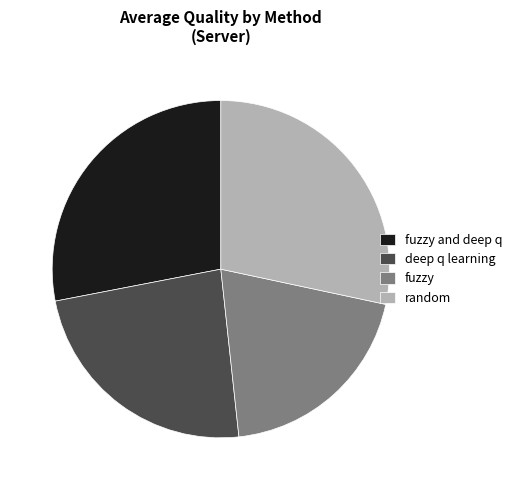

Between fuzzy and fuzzy and deep q, which is larger?

fuzzy and deep q